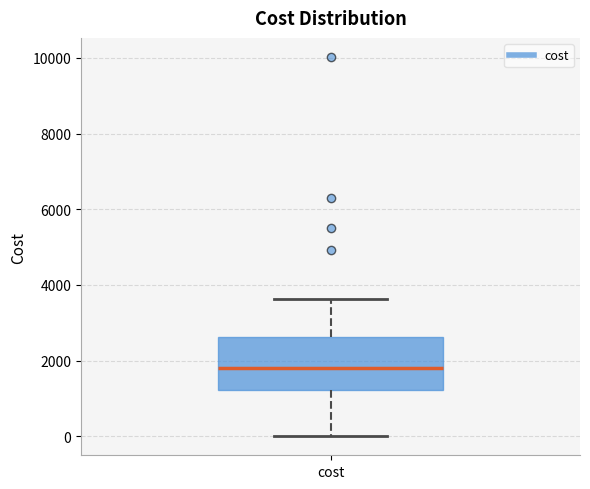

Where does the median line of the box for cost sit on the y-axis? The values are not printed on the chart, so give them approximately, as read against the axis.

1800